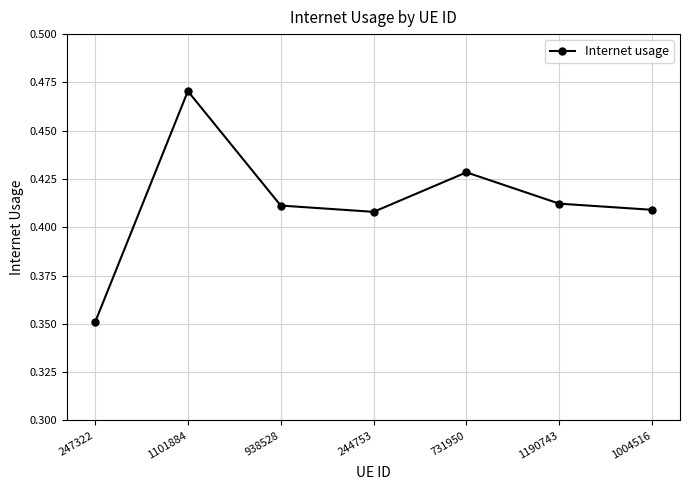

How many lines are shown in the chart?

1